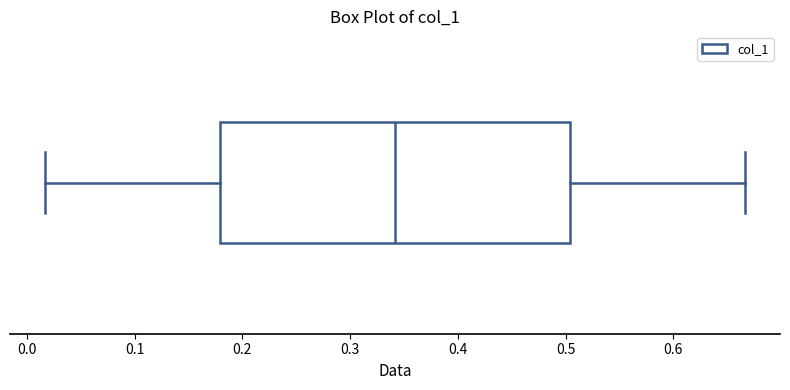

Transcribe this box plot: give where the median line is, the range the box spans, and where the two whiskers end, as read against the x-axis. The values are not printed on the chart, so give them approximately, as read against the axis.

median 0.34, box 0.18 to 0.50, whiskers 0.02 to 0.67